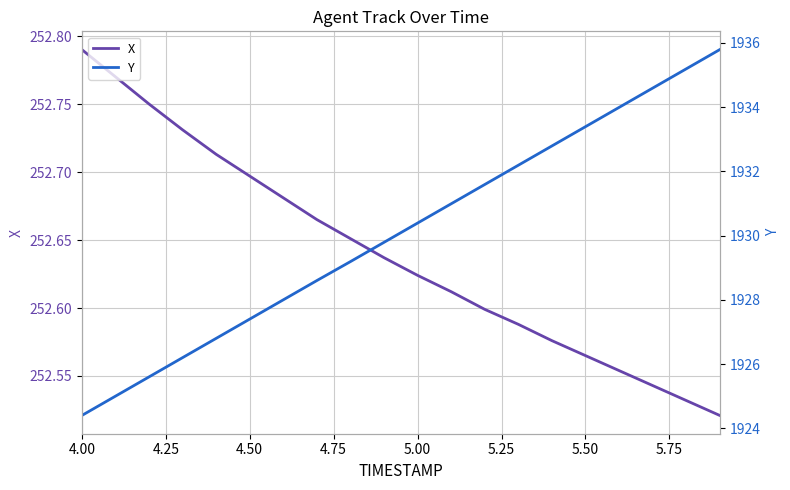

At which label does X reach its peak?

4.00